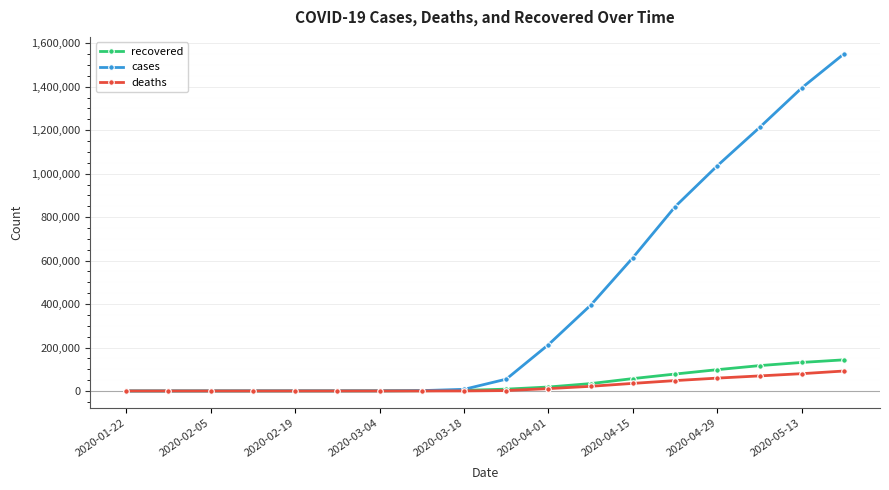

Which series has the widest spread of values?

cases